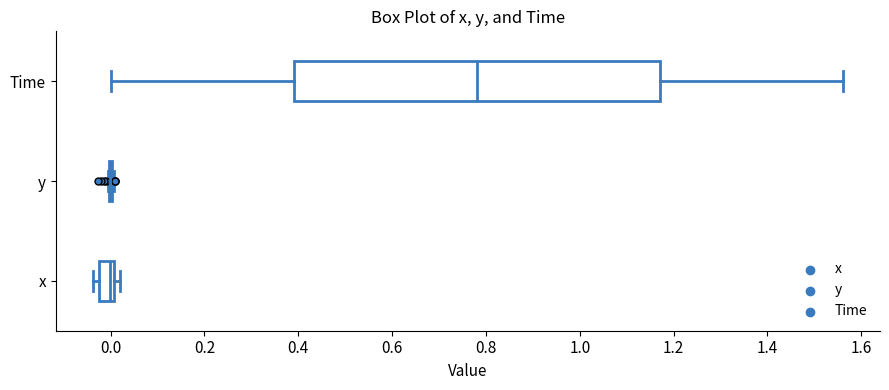

Comparing the boxes themselves (not the whiskers), which one is the widest?

Time